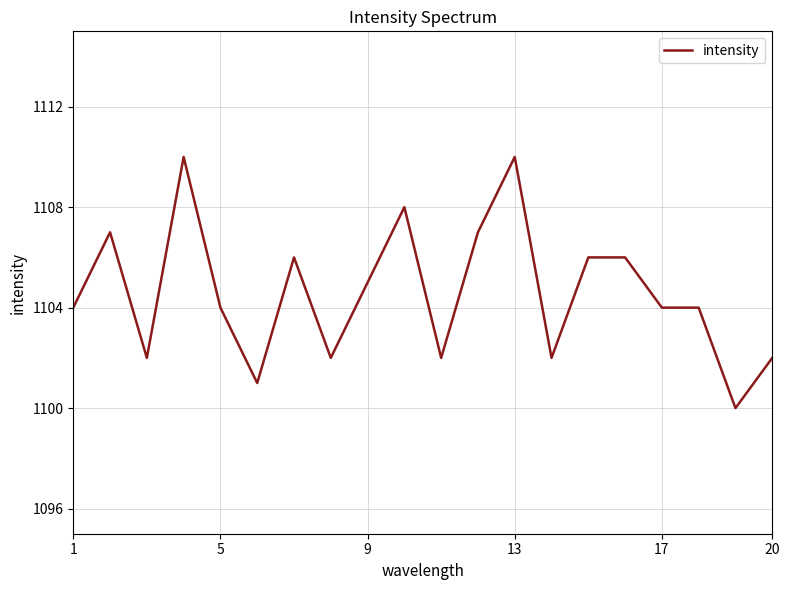

What is the smallest value displayed?

1100